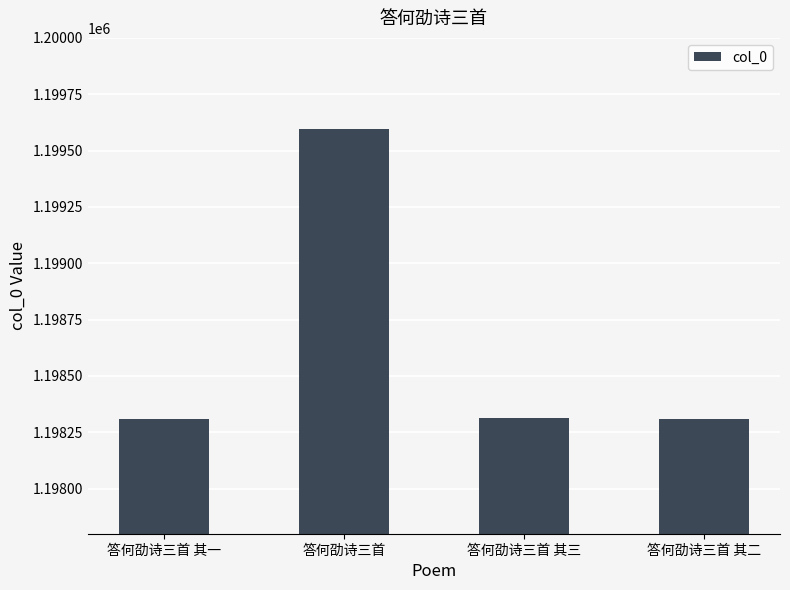

True or false: the data shows 2139378 at 答何劭诗三首 其二.

False